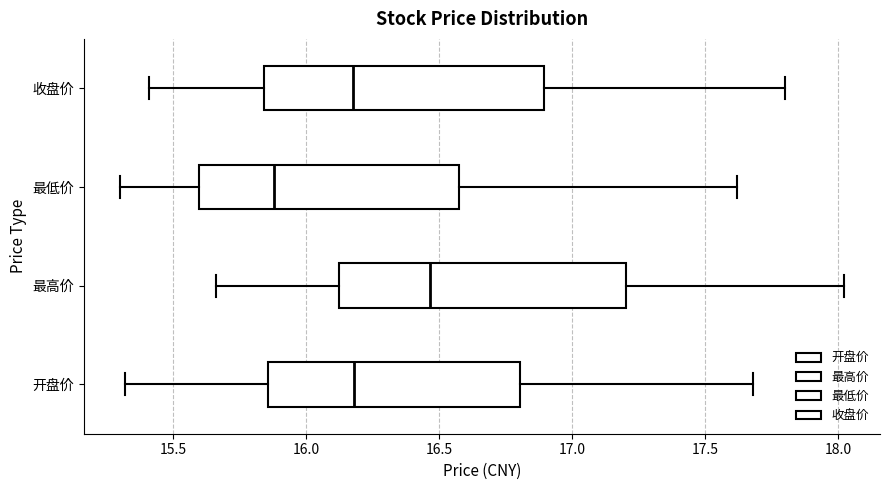

Which box's median line is the furthest to the right?

最高价